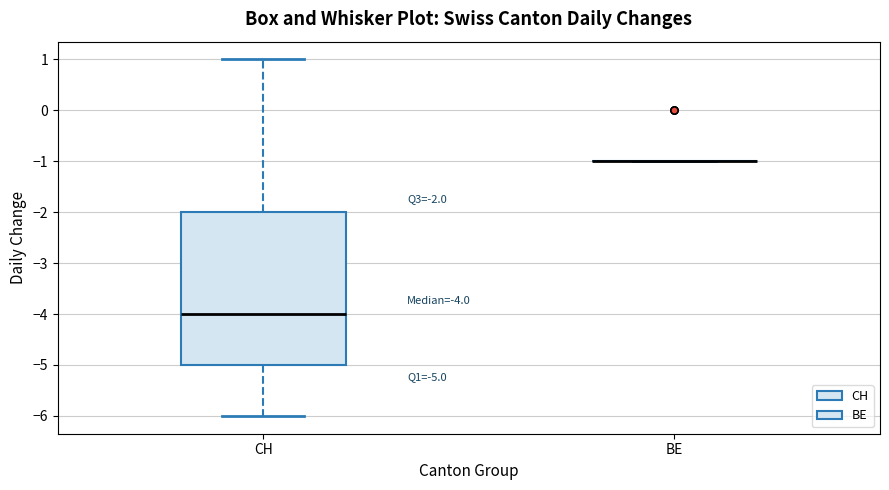

Comparing the boxes themselves (not the whiskers), which one is the tallest?

CH